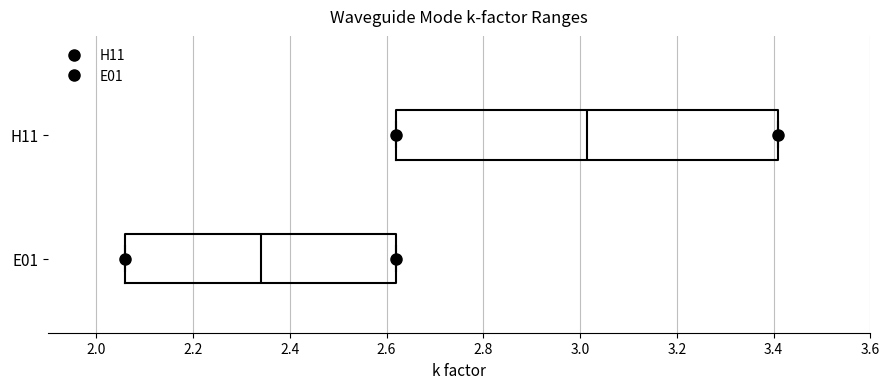

Comparing the boxes themselves (not the whiskers), which one is the widest?

H11